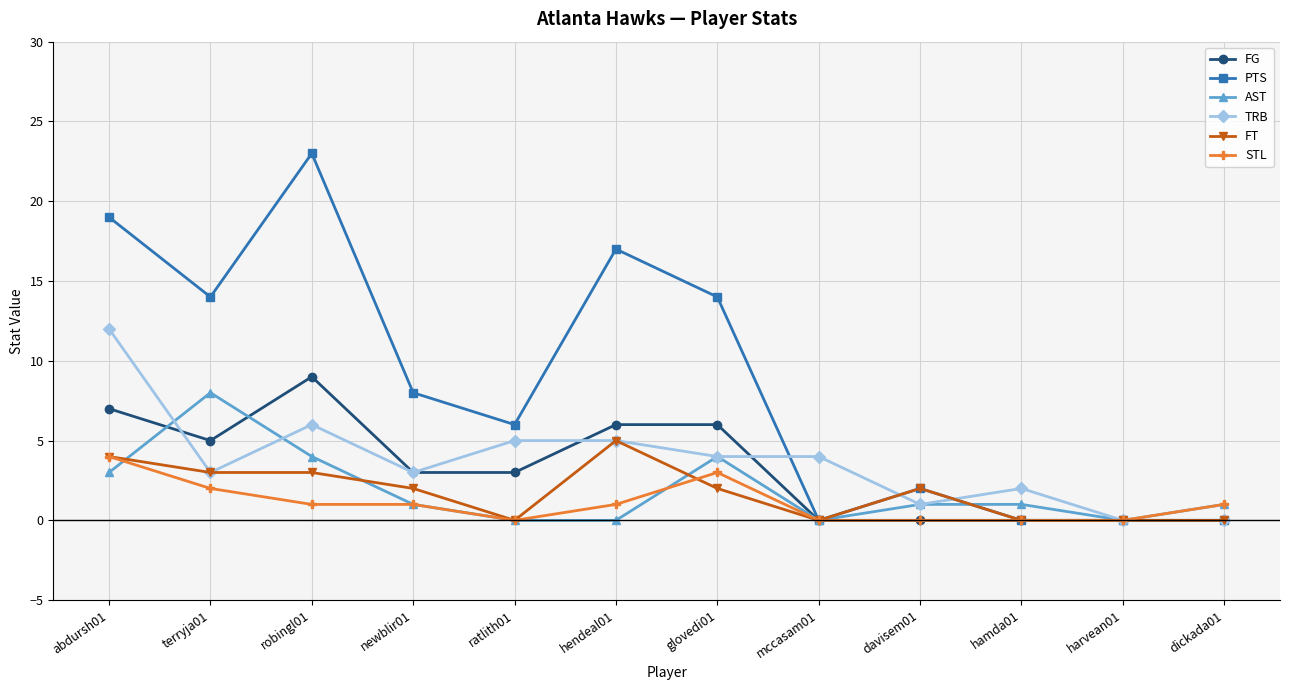

Which series changed the most between glovedi01 and davisem01?

PTS